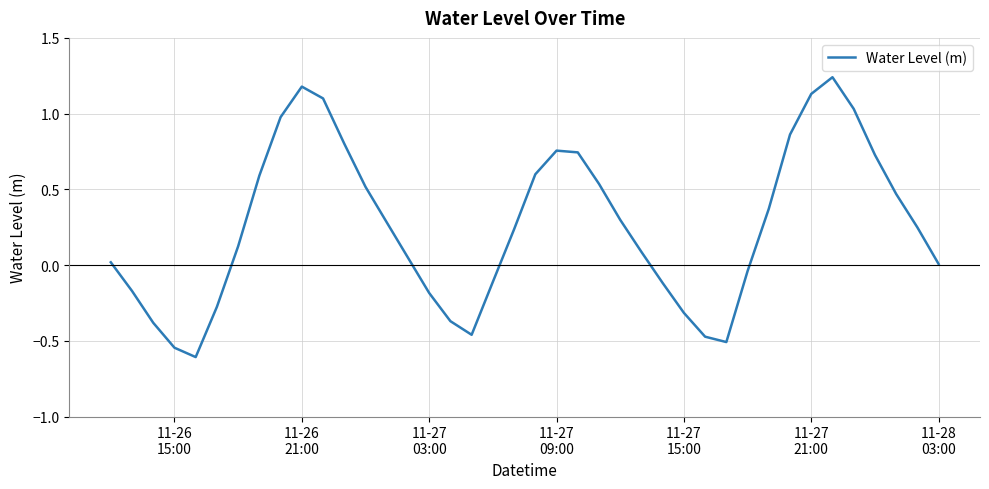

What is the difference between the maximum and minimum values?

1.8